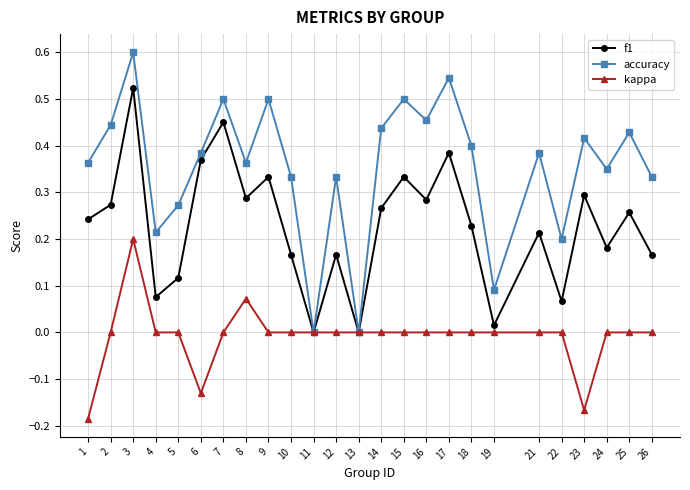

List the series in order of their overall mean, highest first.

accuracy, f1, kappa